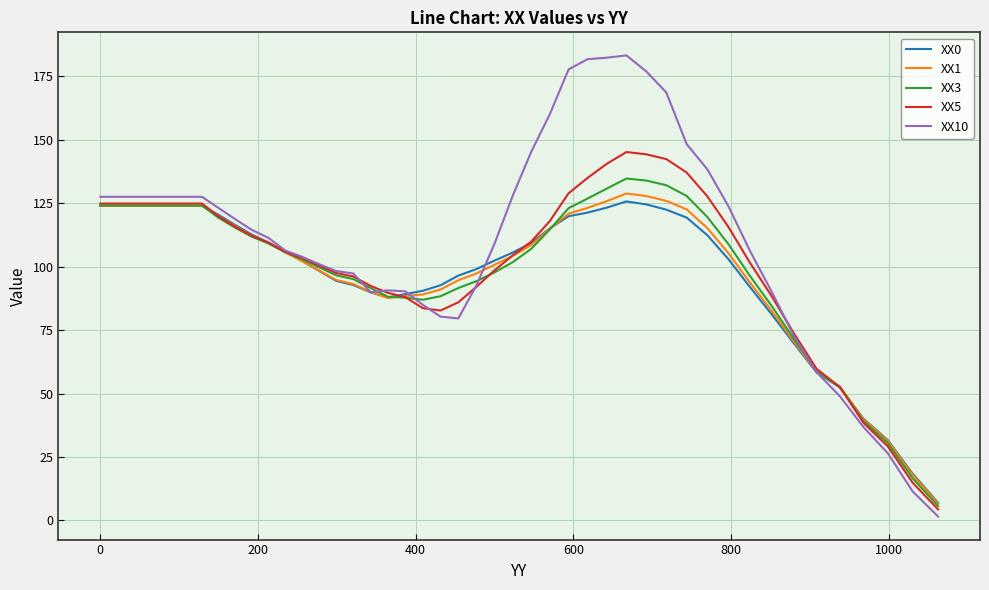

After their last crossing, which series has the higher values: XX1 or XX10?

XX1